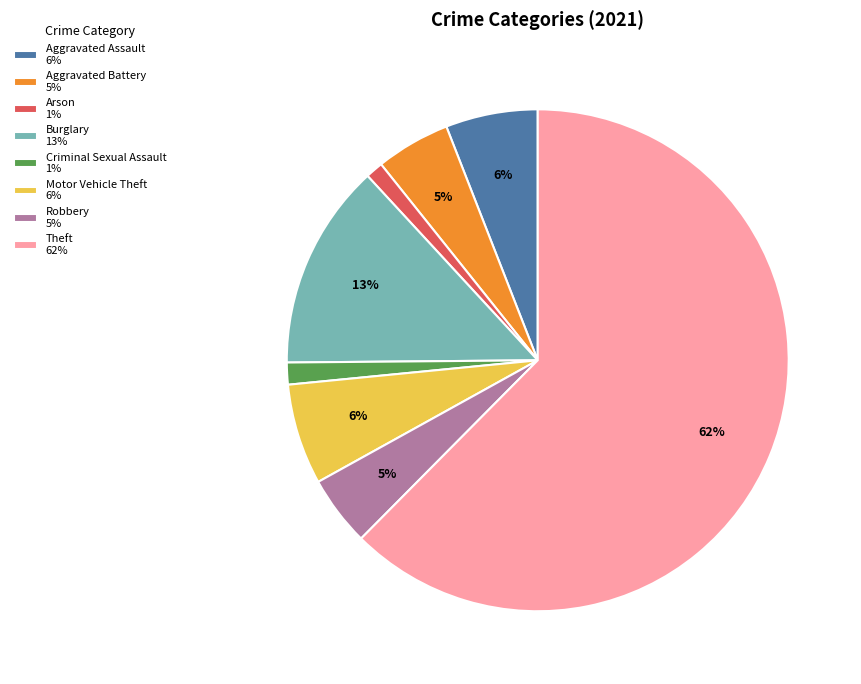

Do Burglary 13% and Arson 1% together represent more than half of the pie?

No